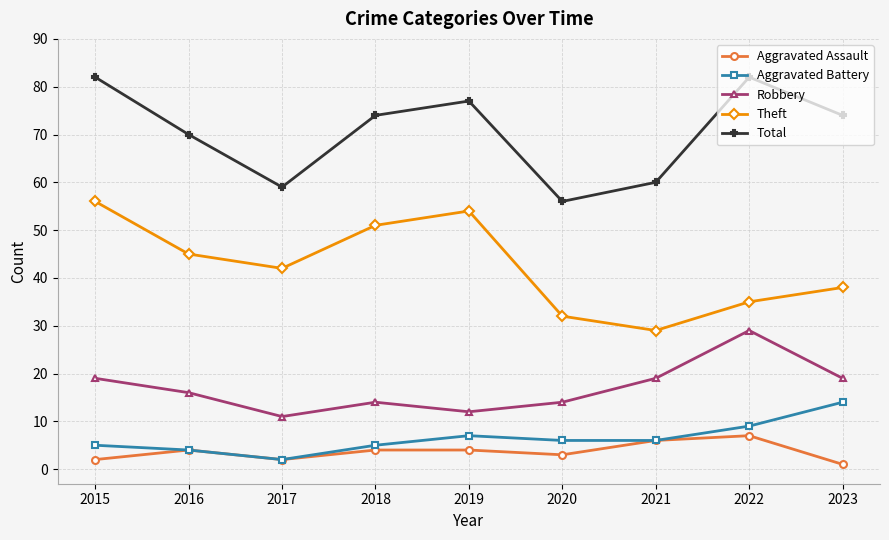

What is the difference between the Theft values at 2016 and 2023?

7